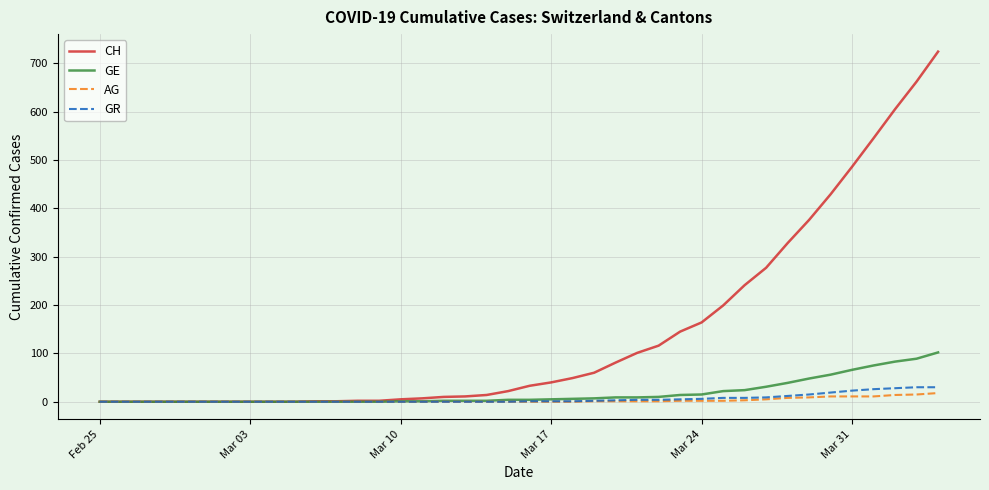

Which series has the largest range (max minus min)?

CH